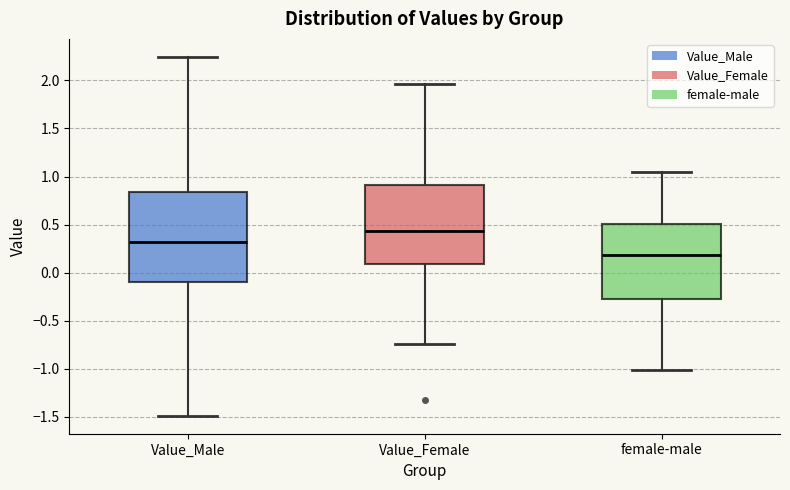

Reading left to right, transcribe this box plot: for each box, give where its median line is, the range the box spans, and where its two whiskers end, as read against the y-axis. The values are not printed on the chart, so give them approximately, as read against the axis.

Value_Male: median 0.30, box -0.10 to 0.85, whiskers -1.50 to 2.25
Value_Female: median 0.45, box 0.10 to 0.90, whiskers -0.75 to 1.95
female-male: median 0.20, box -0.25 to 0.50, whiskers -1.00 to 1.05